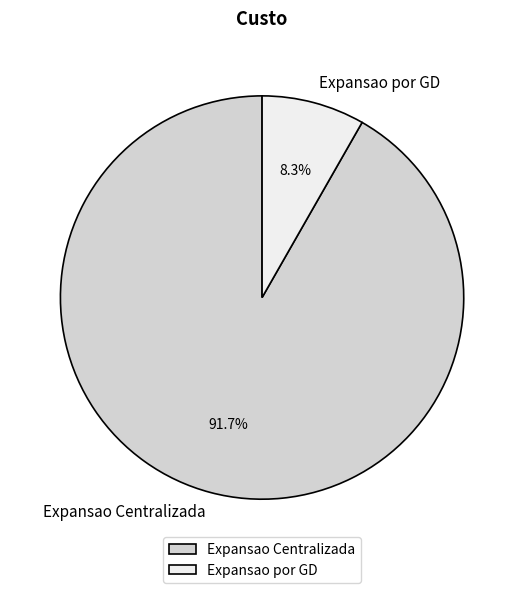

Rank the categories by value from highest to lowest.

Expansao Centralizada, Expansao por GD